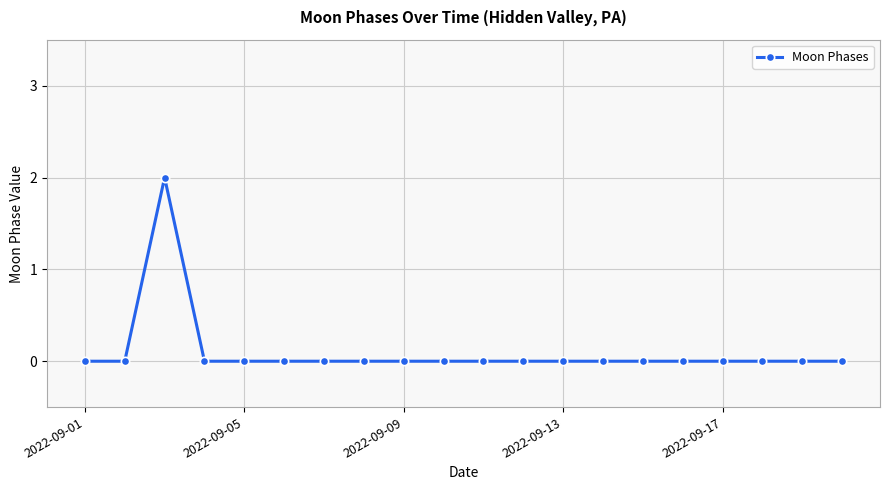

True or false: the data has more than 0 interior local peaks.

True